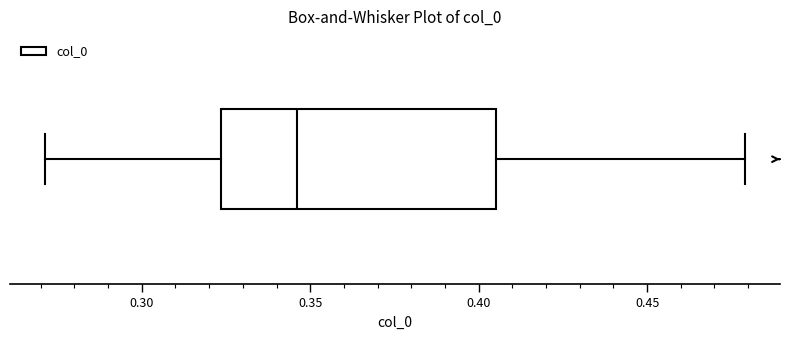

Read this box plot against the x-axis: the position of the median line, the range covered by the box, and the ends of both whiskers. The values are not printed on the chart, so give them approximately, as read against the axis.

median 0.345, box 0.325 to 0.405, whiskers 0.270 to 0.480